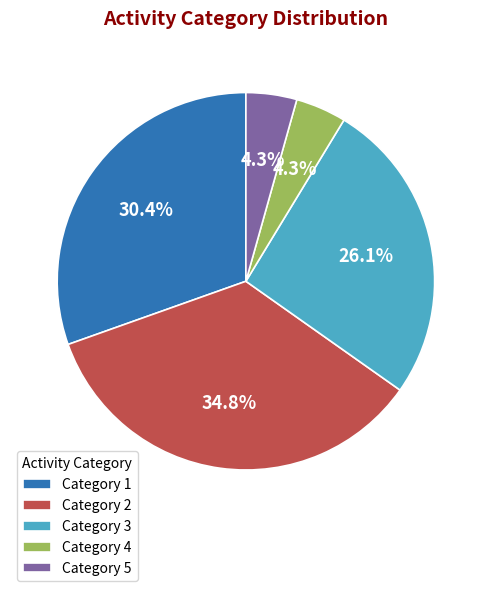

Which category has the biggest portion of the pie?

Category 2